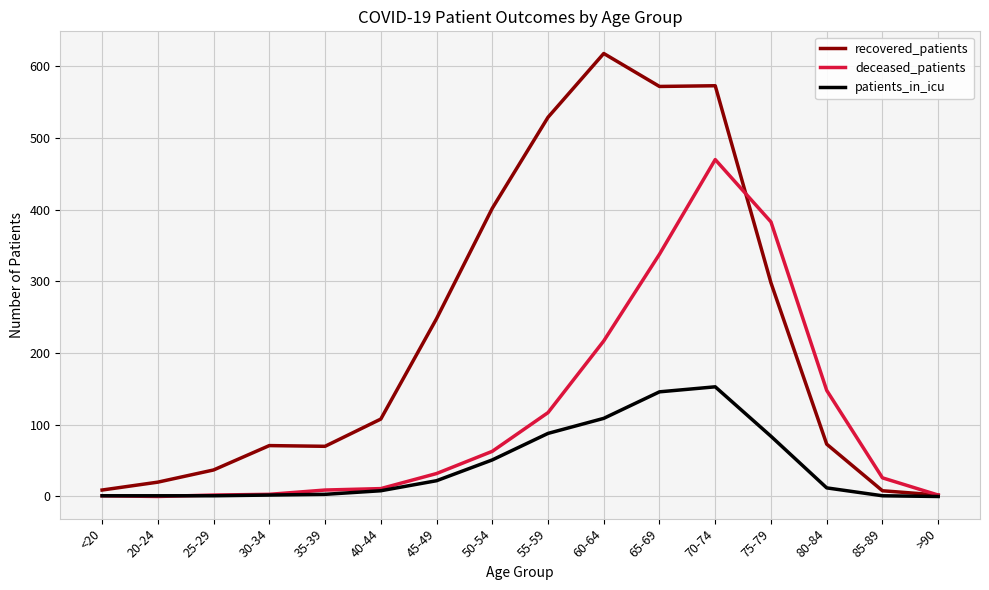

Is the value of recovered_patients at 45-49 greater than the value of deceased_patients at 45-49?

Yes